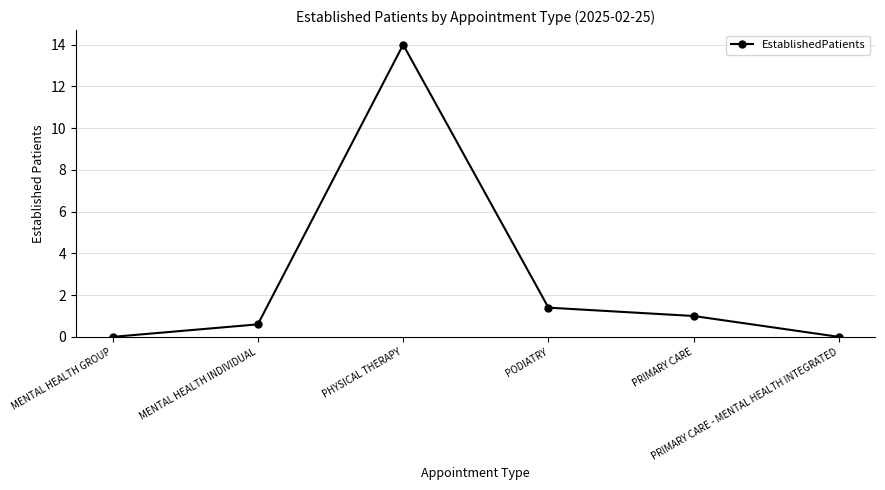

Where does the data first go above 1?

PHYSICAL THERAPY